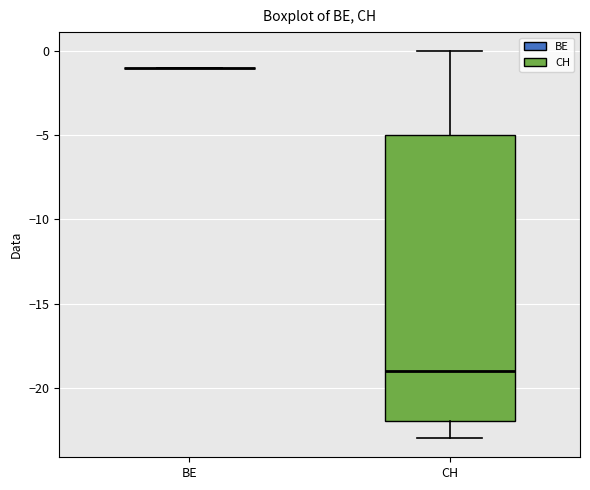

Reading left to right, read every box against the y-axis: the position of its median line, the range the box covers, and the ends of its whiskers. The values are not printed on the chart, so give them approximately, as read against the axis.

BE: box collapsed to a line at -1, whiskers -1 to -1
CH: median -19, box -22 to -5, whiskers -23 to 0